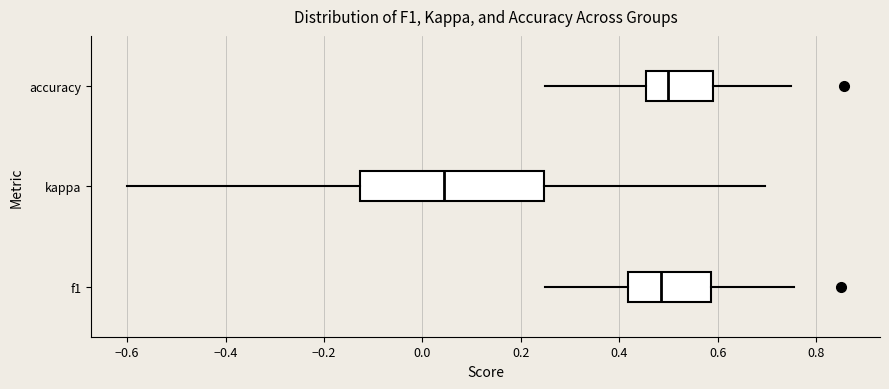

Comparing the boxes themselves (not the whiskers), which one is the widest?

kappa